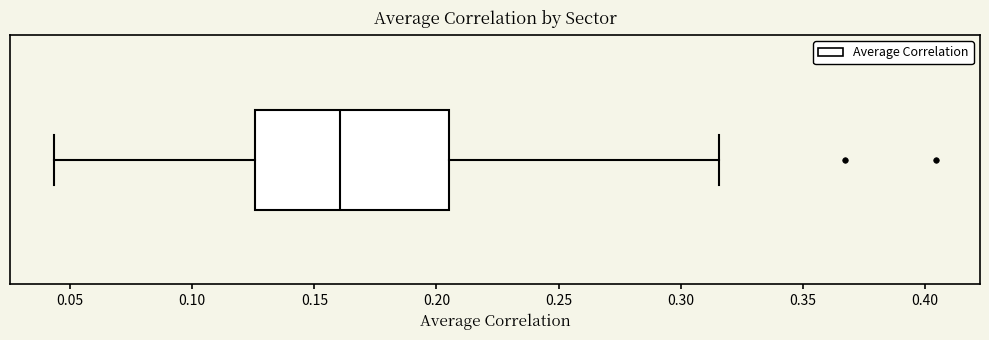

Where is the right edge of the box on the x-axis? The values are not printed on the chart, so give them approximately, as read against the axis.

0.205